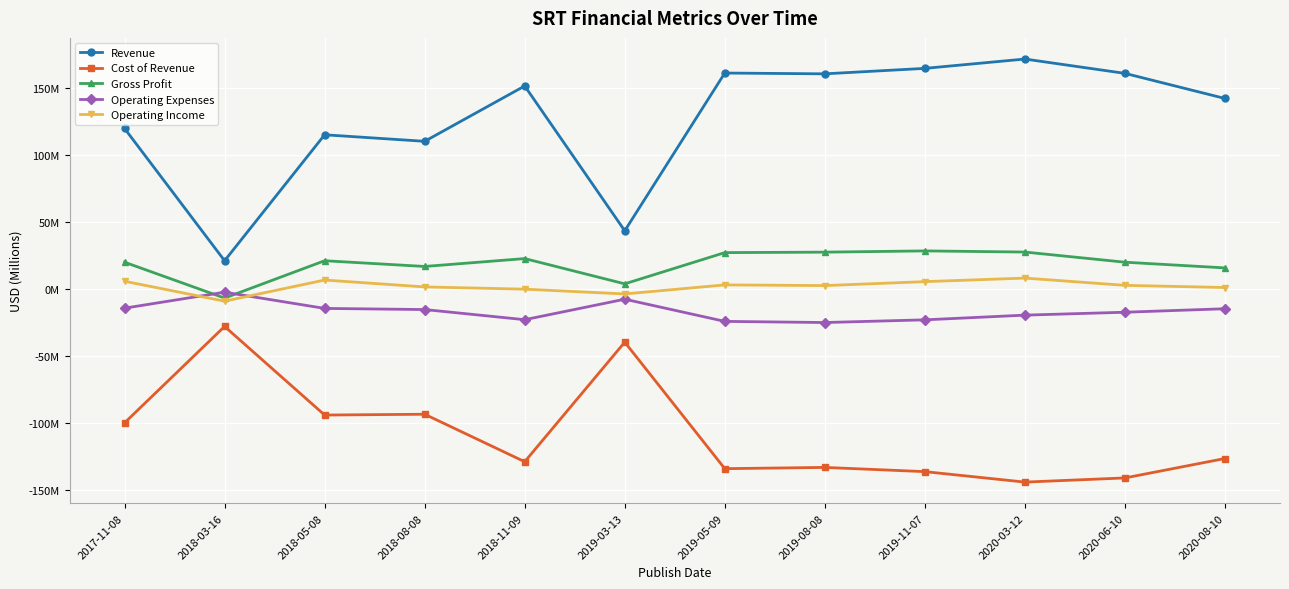

True or false: Operating Expenses has a value of -8.7 at 2018-05-08.

False